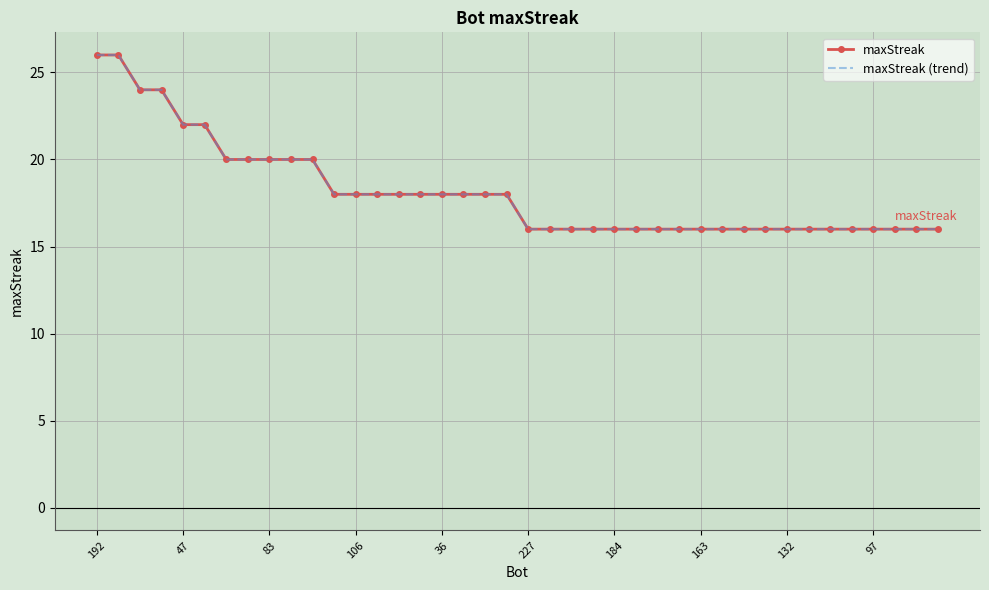

At which category is the sum across all series the highest?

192